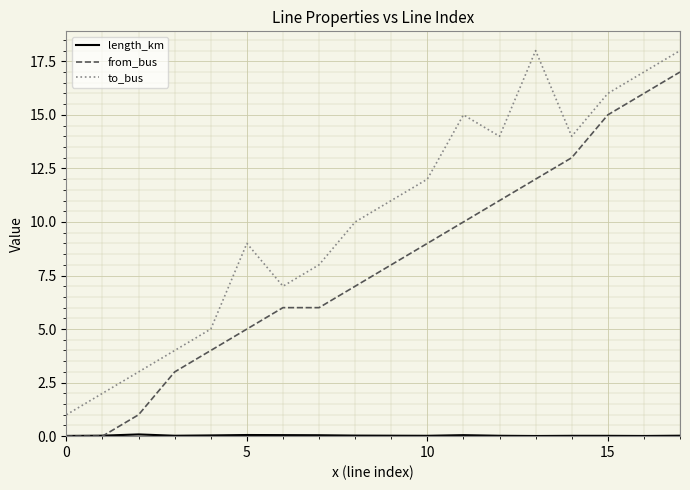

Which series has the largest total across all categories?

to_bus